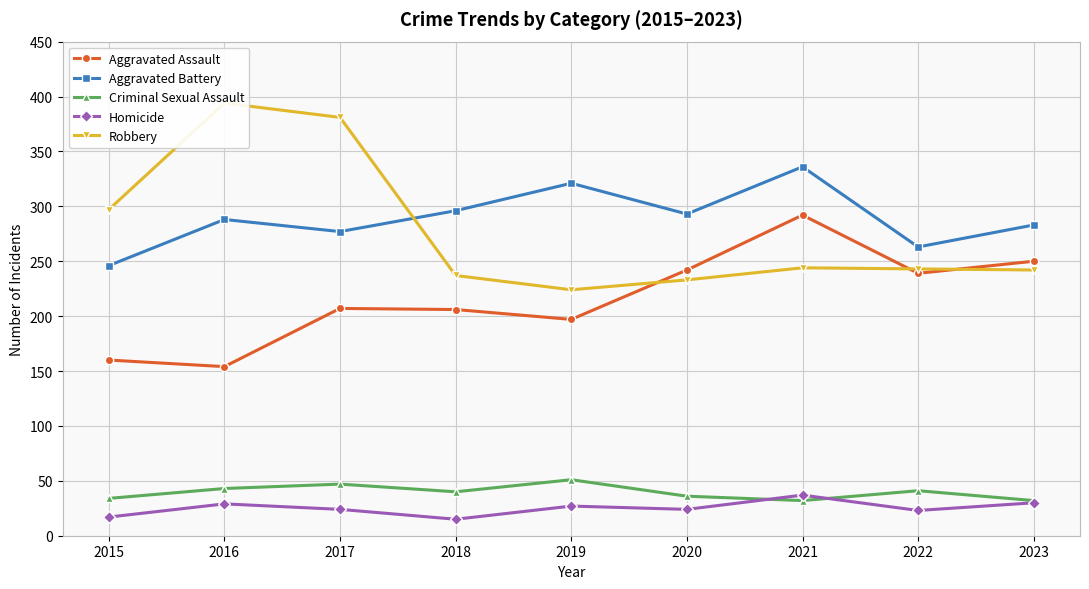

What is the difference between the maximum and minimum values in the Aggravated Assault series?

138